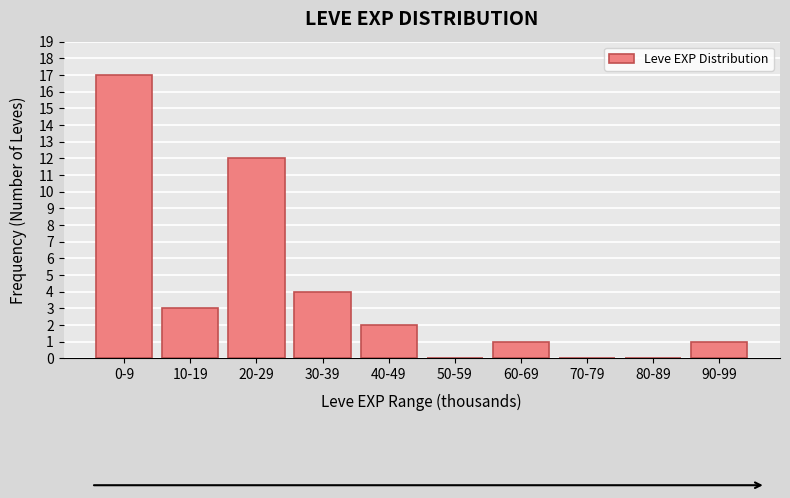

Reading right to left, extract all data points from this chart.

90-99=1	80-89=0	70-79=0	60-69=1	50-59=0	40-49=2	30-39=4	20-29=12	10-19=3	0-9=17